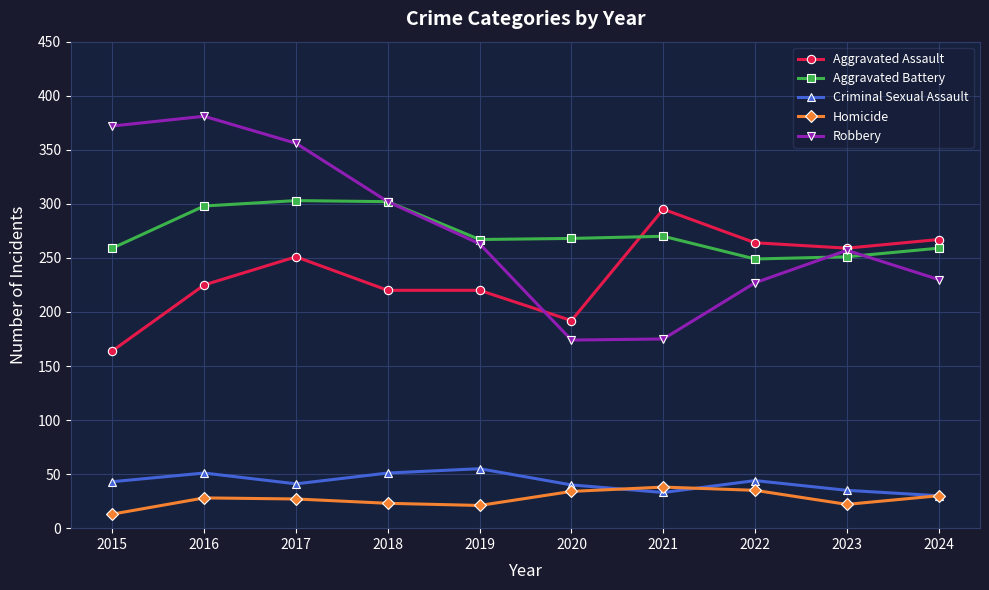

Which series has the widest spread of values?

Robbery